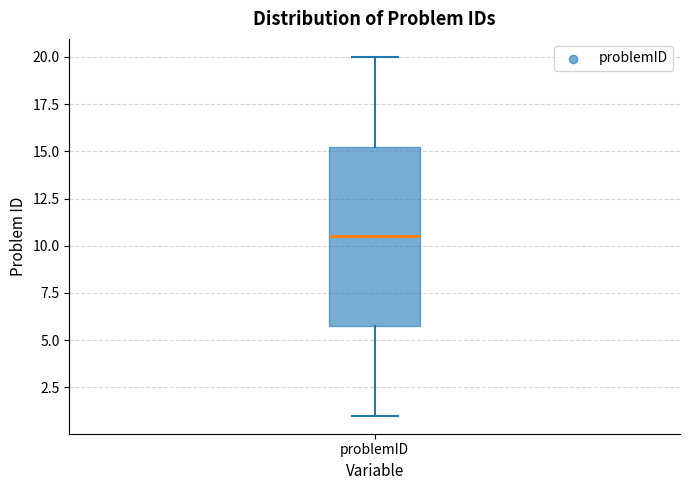

Read this box plot against the y-axis: the position of the median line, the range covered by the box, and the ends of both whiskers. The values are not printed on the chart, so give them approximately, as read against the axis.

median 10.5, box 6.0 to 15.5, whiskers 1.0 to 20.0